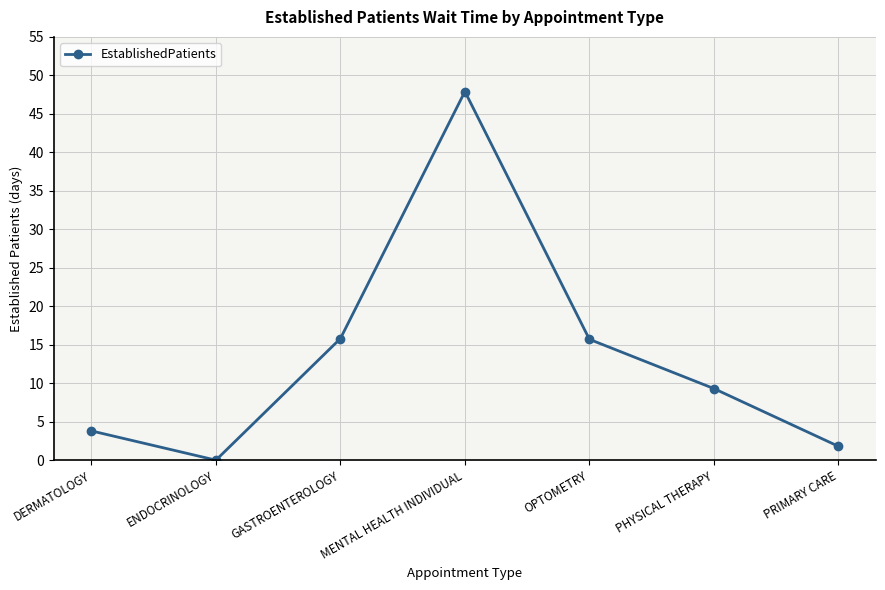

True or false: the data shows 8.6 at GASTROENTEROLOGY.

False